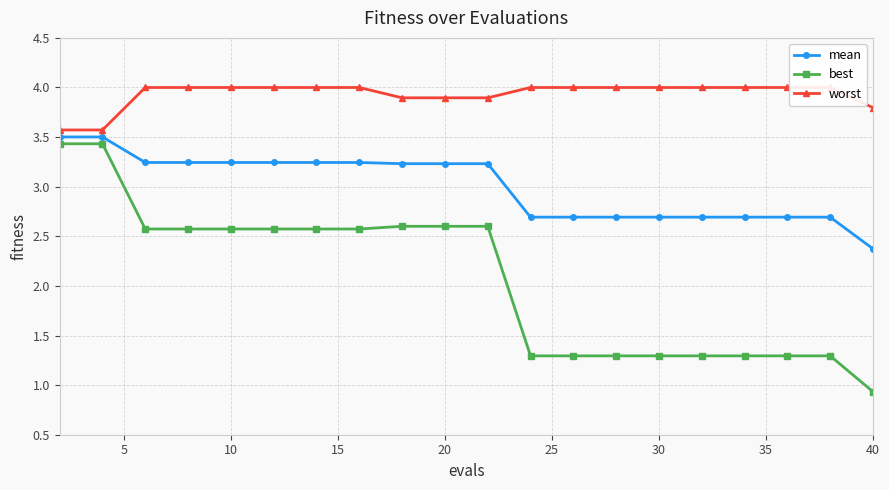

True or false: best has a value of 0.5 at 40.

False